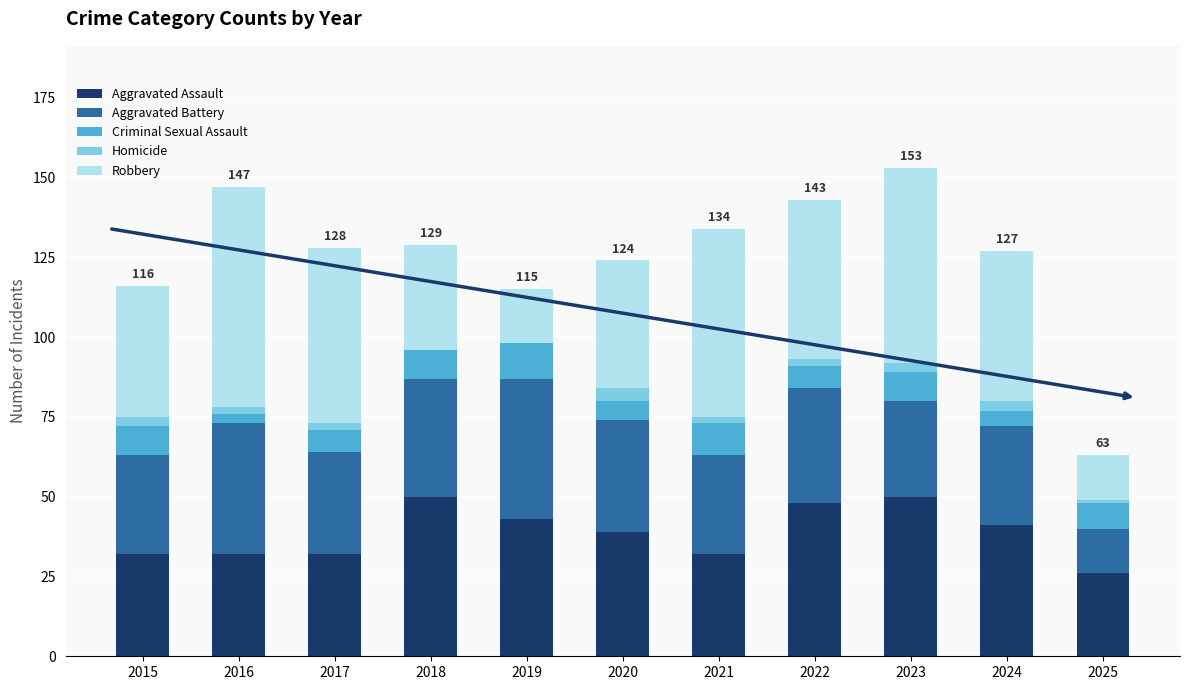

True or false: Aggravated Assault has a value of 13 at 2016.

False